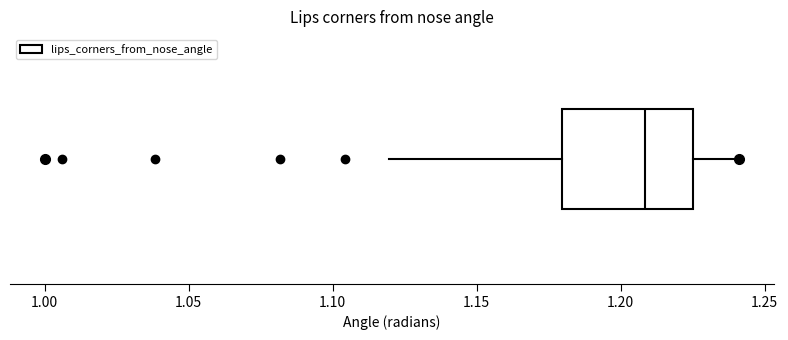

Read this box plot against the x-axis: the position of the median line, the range covered by the box, and the ends of both whiskers. The values are not printed on the chart, so give them approximately, as read against the axis.

median 1.210, box 1.180 to 1.225, whiskers 1.120 to 1.240